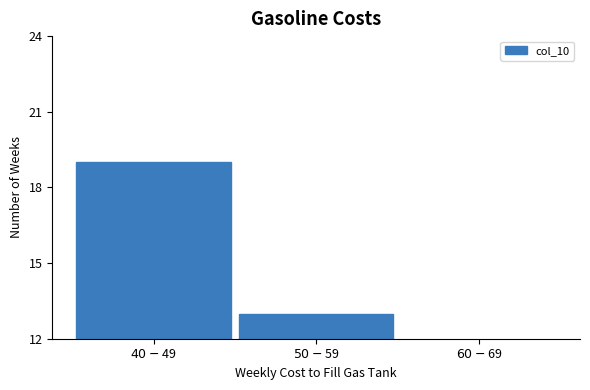

What is the label of the 1st bar from the right?

$60-$69